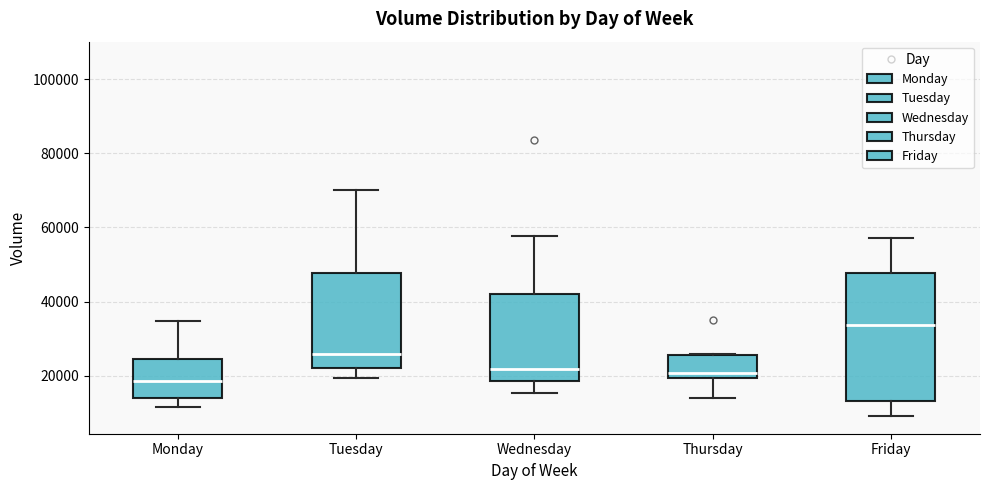

Comparing the boxes themselves (not the whiskers), which one is the tallest?

Friday